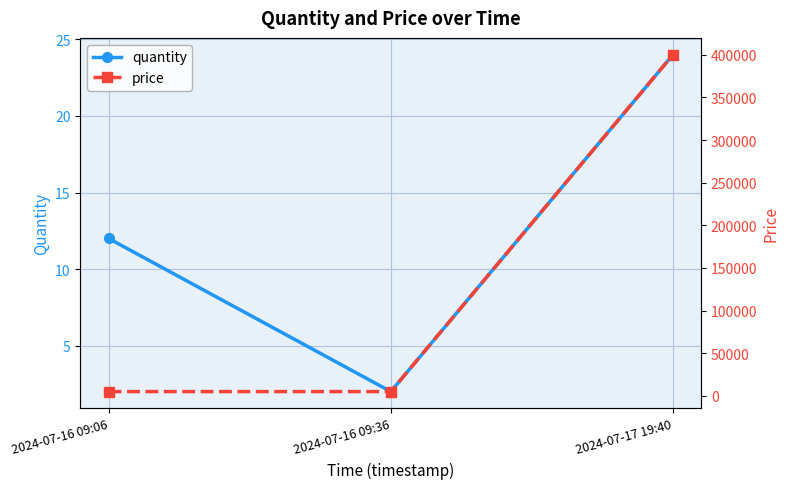

Reading left to right, list all the values displayed in this chart.

quantity: 12	2	24
price: 5000	5000	400000